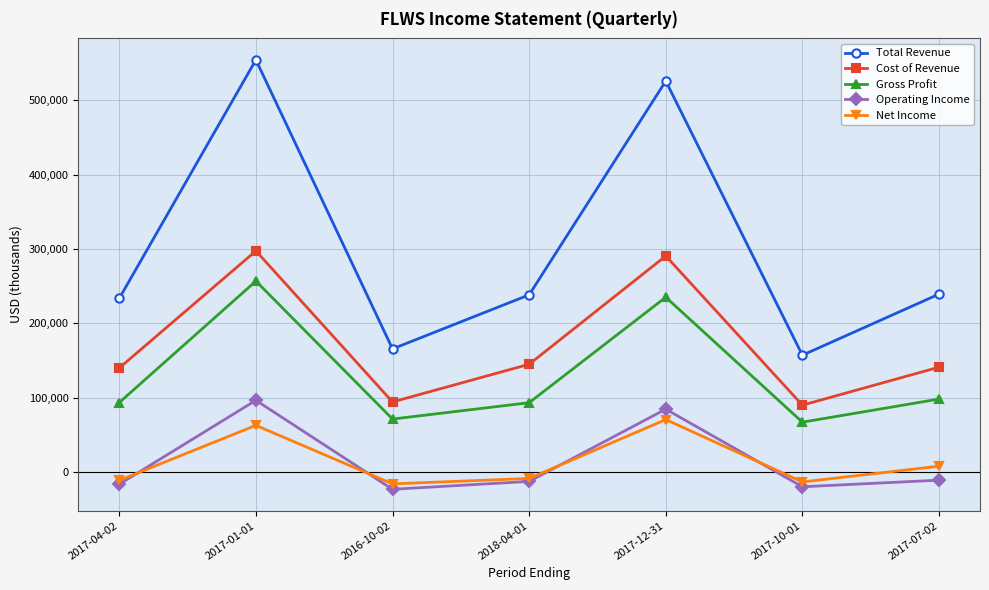

How many data points in Net Income are above -8500?

3